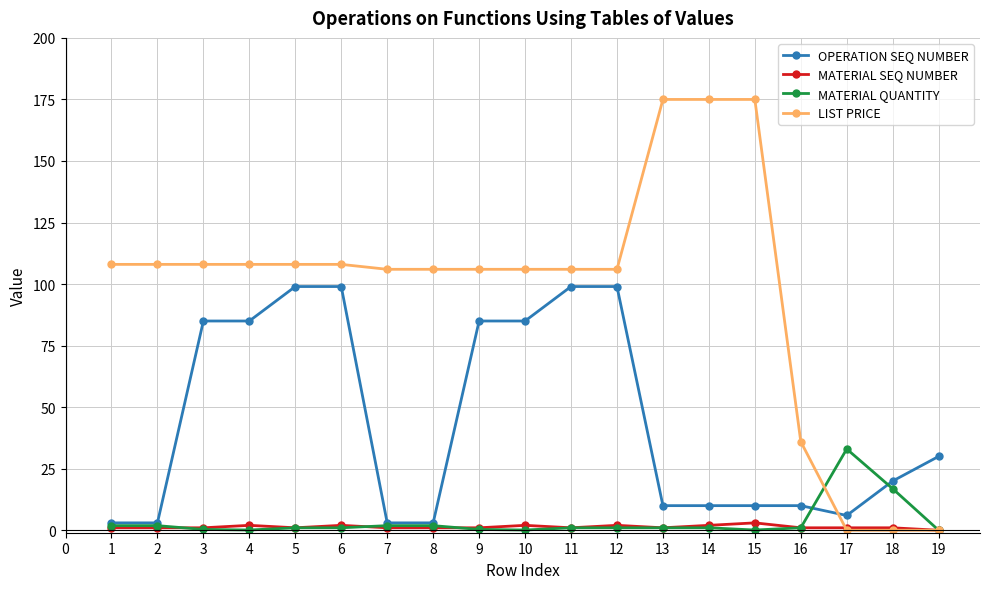

What is the spread (max minus min) of values at 2?

107.0